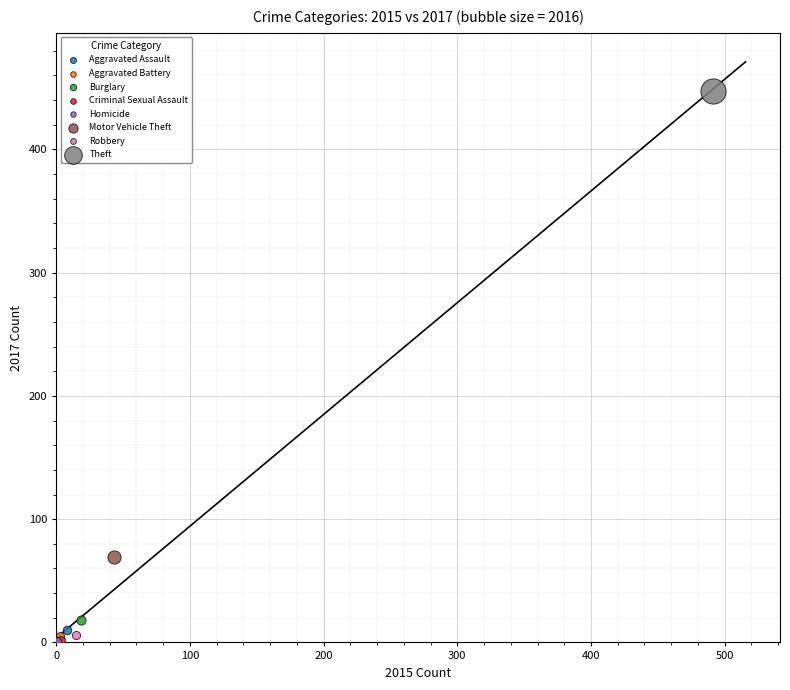

What are all the series names shown in the legend?

Aggravated Assault, Aggravated Battery, Burglary, Criminal Sexual Assault, Homicide, Motor Vehicle Theft, Robbery, Theft